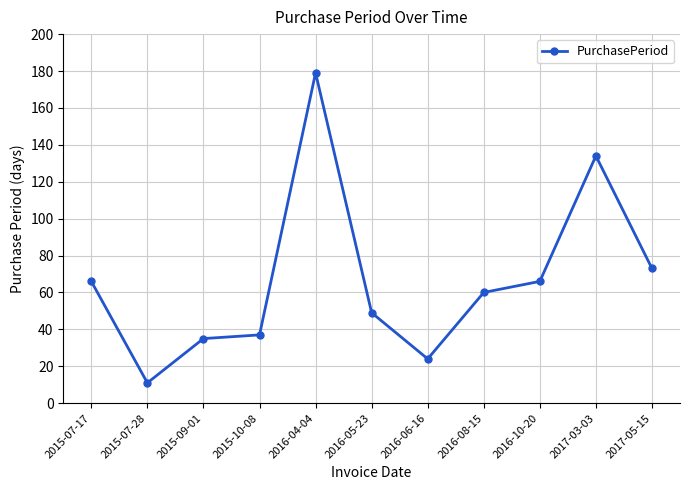

Is this an area chart (filled region under the line)?

No